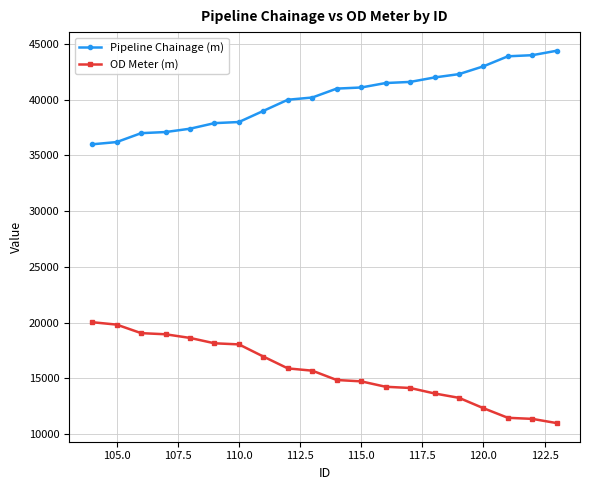

What is the value of the Pipeline Chainage (m) point at the 16th from the left?

42300